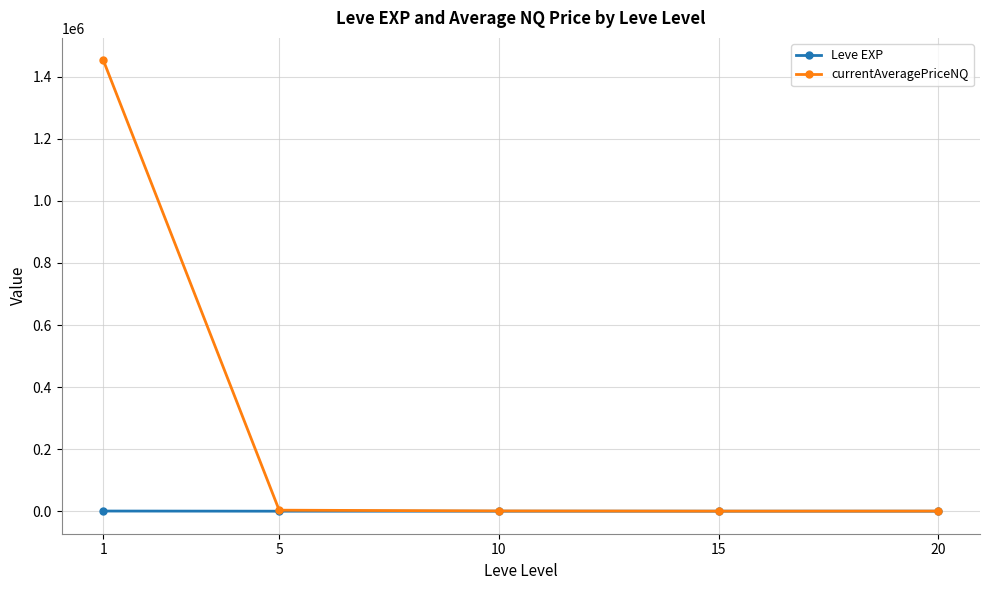

What is the average value of the Leve EXP series?

101.3